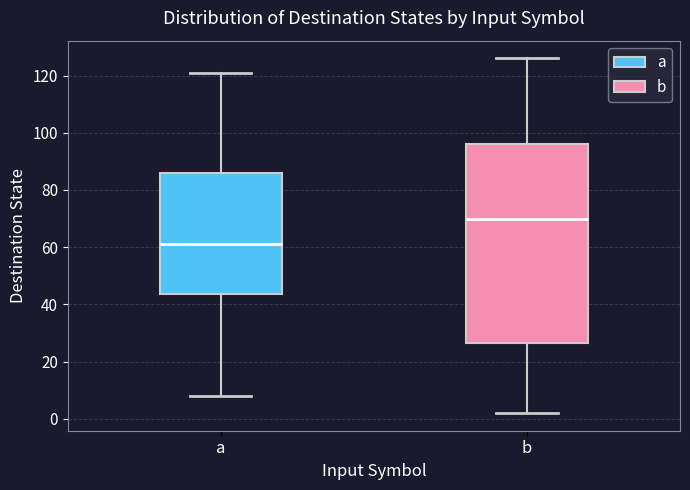

Which box's median line is the lowest?

a